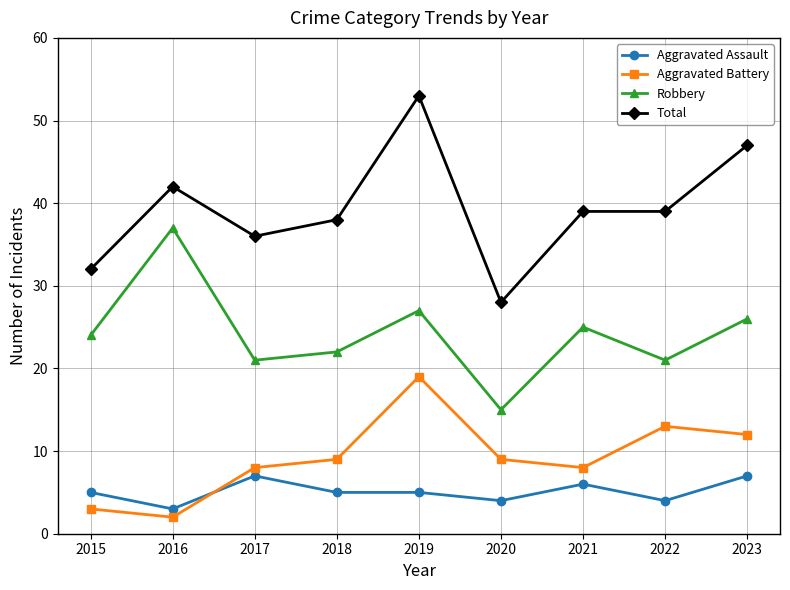

Between 2018 and 2020, which series saw the biggest shift?

Total